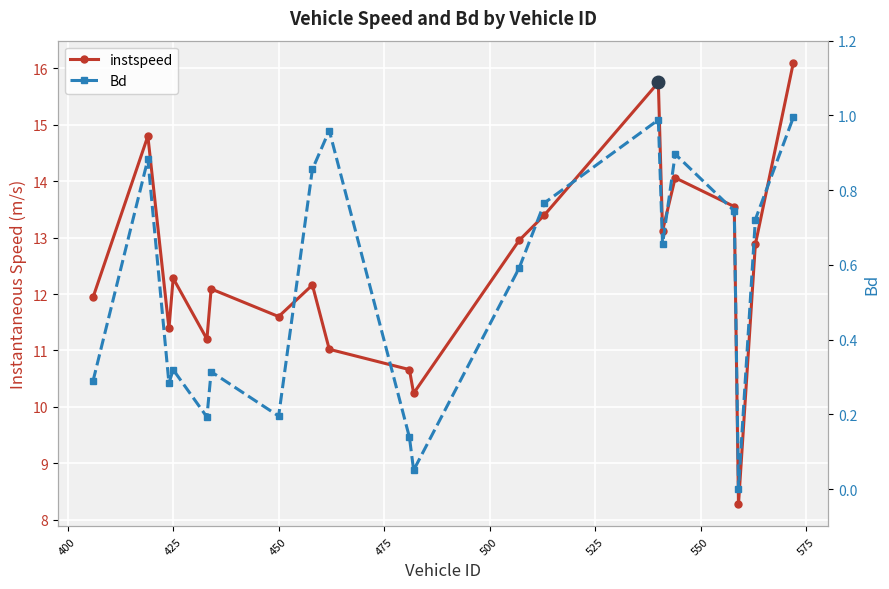

Count the number of categories in the chart.

20